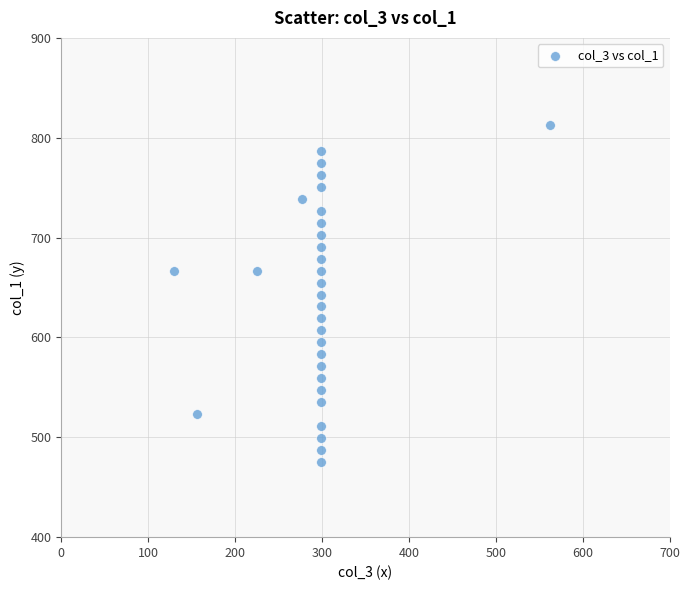

What is the range of Y values (max minus min)?

337.3